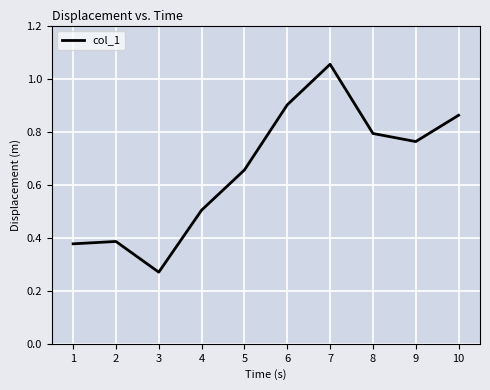

Where is the first local minimum?

3